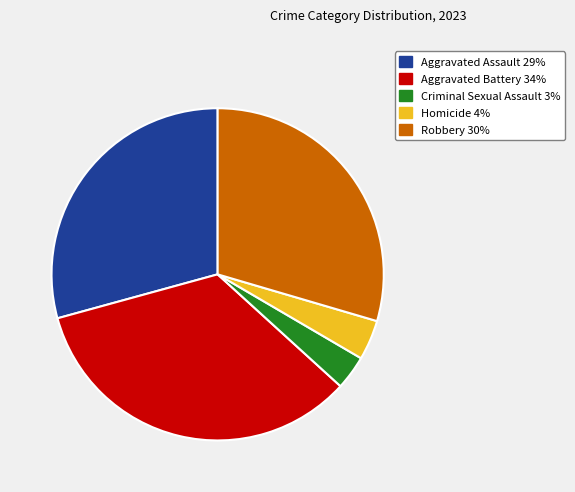

The Aggravated Assault slice represents 29% of the pie. True or false?

True